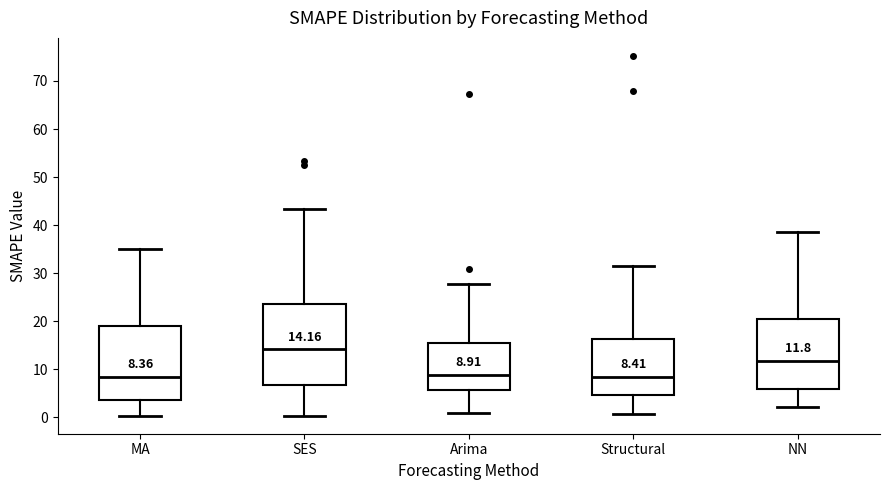

Which box has the highest median line?

SES